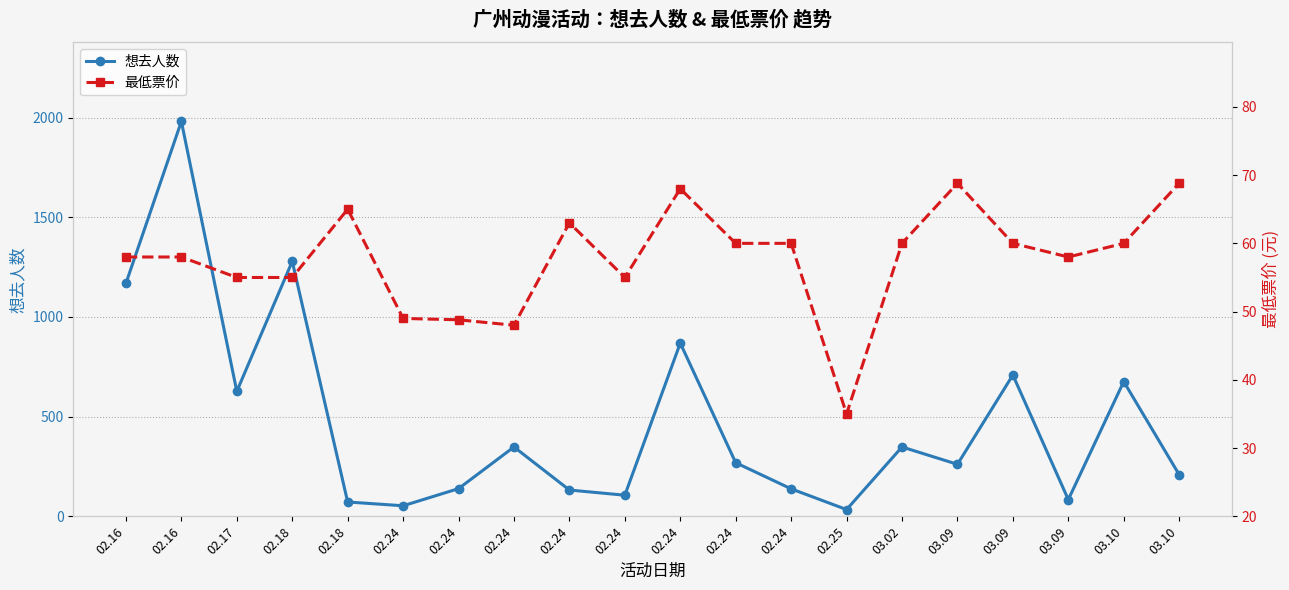

How many values in the 想去人数 series exceed 269?

9